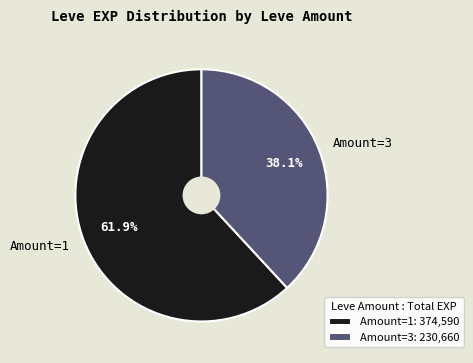

Is the sum of Amount=1 and Amount=3 greater than half?

Yes